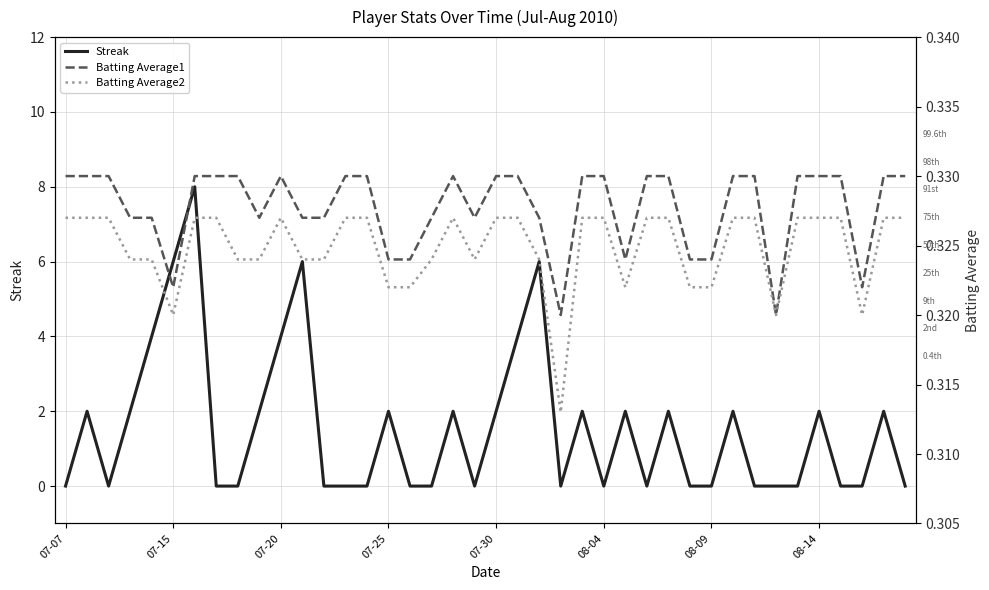

What is the sum of all Streak values?

62